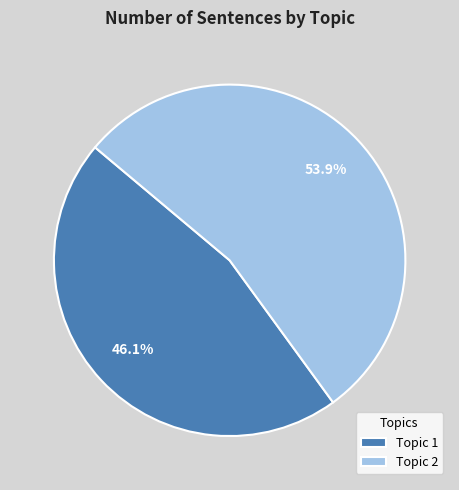

Is Topic 2 the majority of the pie?

Yes